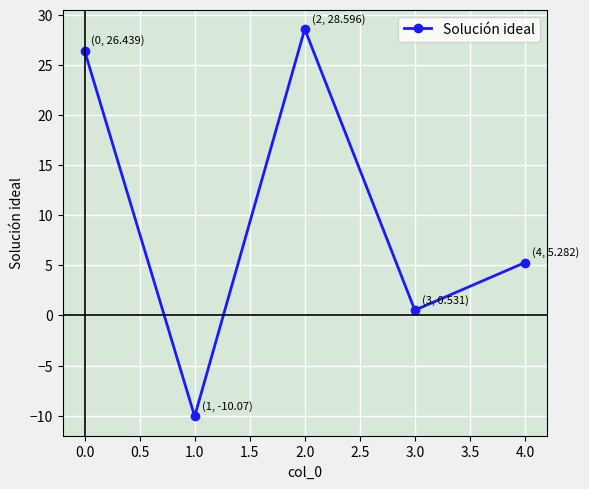

Rank the categories by value from lowest to highest.

1.0, 3.0, 4.0, 0.0, 2.0